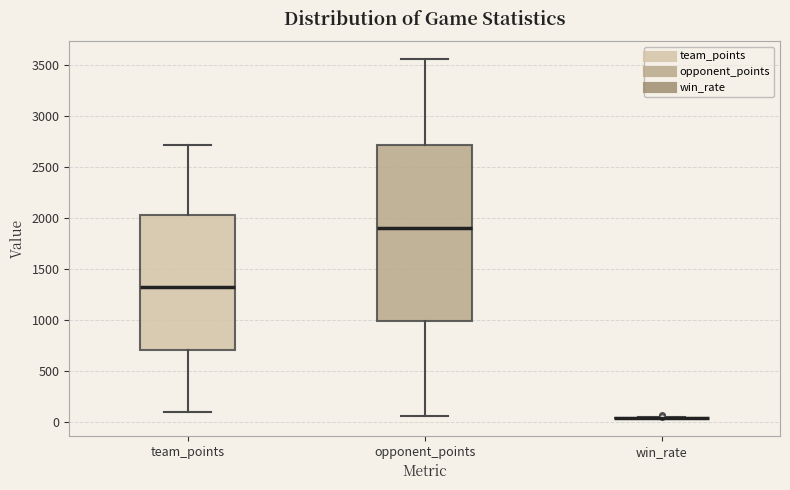

Reading left to right, transcribe this box plot: for each box, give where its median line is, the range the box spans, and where its two whiskers end, as read against the y-axis. The values are not printed on the chart, so give them approximately, as read against the axis.

team_points: median 1300, box 700 to 2050, whiskers 100 to 2700
opponent_points: median 1900, box 1000 to 2700, whiskers 50 to 3550
win_rate: box collapsed to a line at 50, whiskers 50 to 50